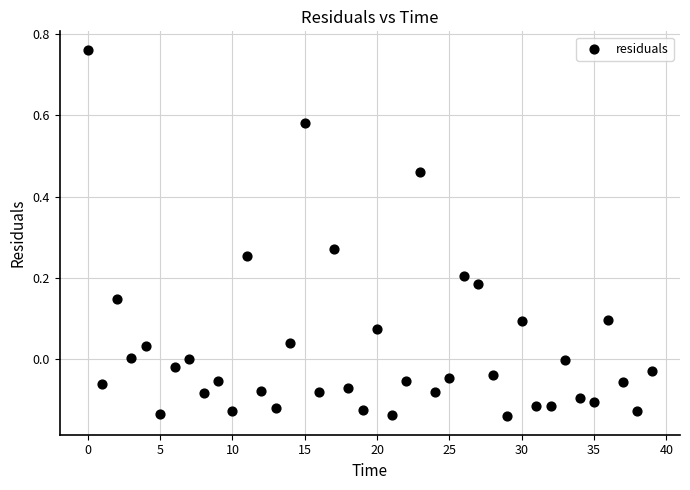

What is the range of Y values (max minus min)?

0.9